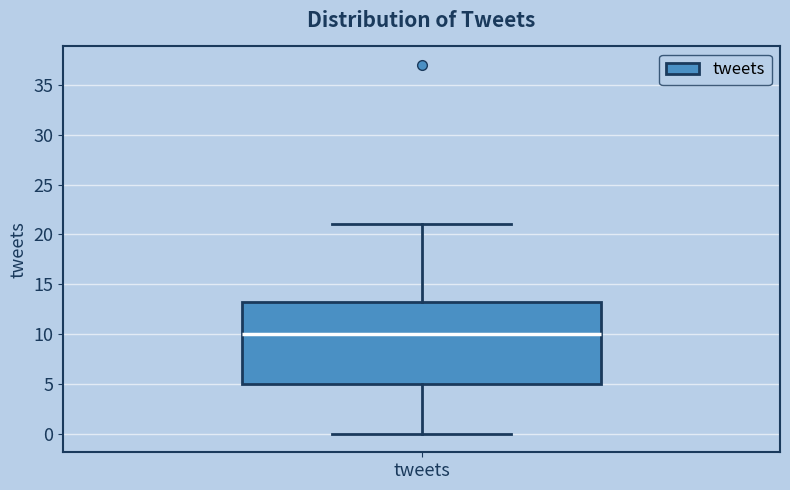

Read this box plot against the y-axis: the position of the median line, the range covered by the box, and the ends of both whiskers. The values are not printed on the chart, so give them approximately, as read against the axis.

median 10.0, box 5.0 to 13.5, whiskers 0.0 to 21.0